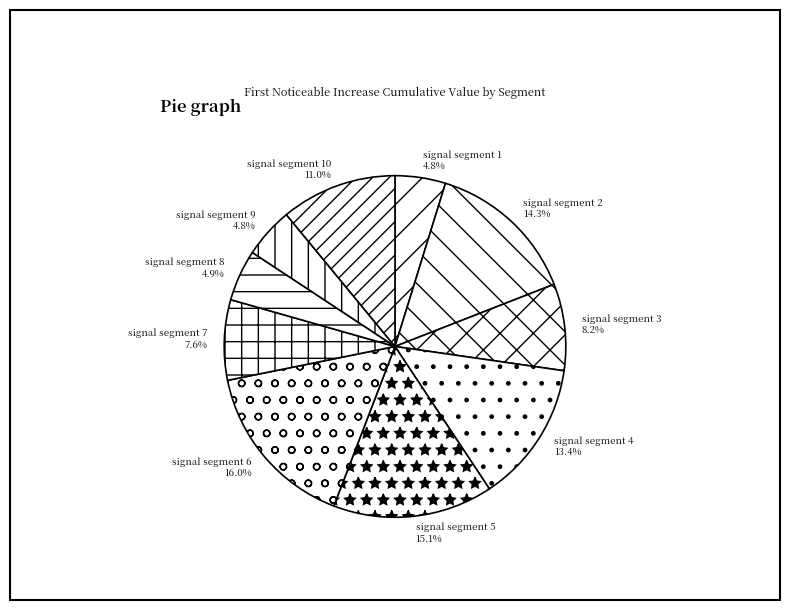

To the nearest percent, what portion does signal segment 7 represent?

8%